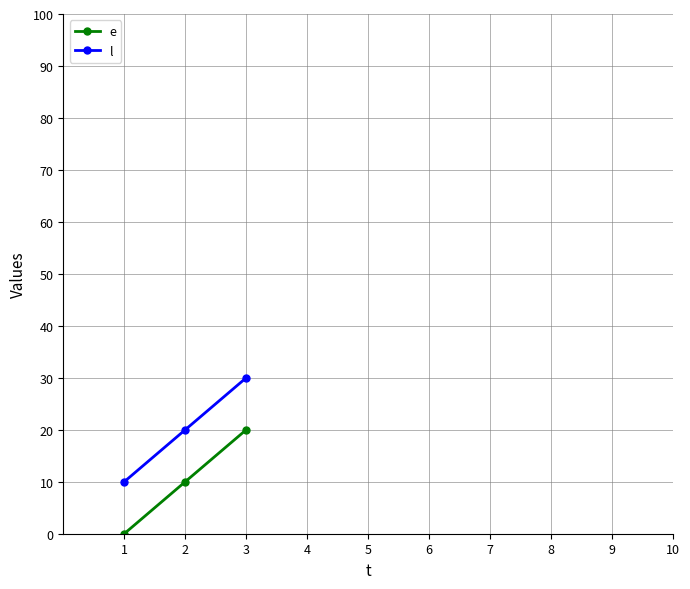

What is the maximum value for e?

20